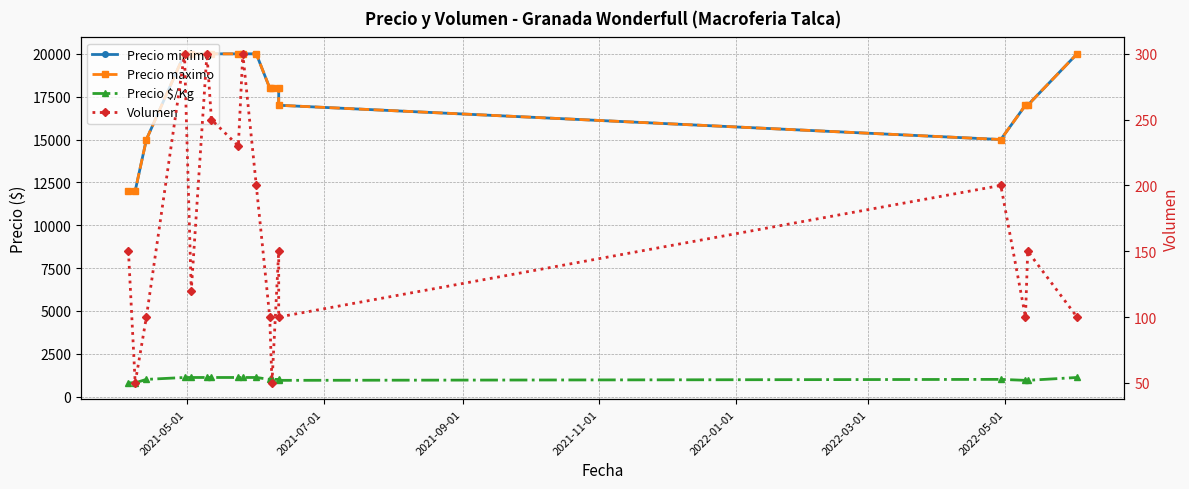

What is the average value of the Precio $/Kg series?

1018